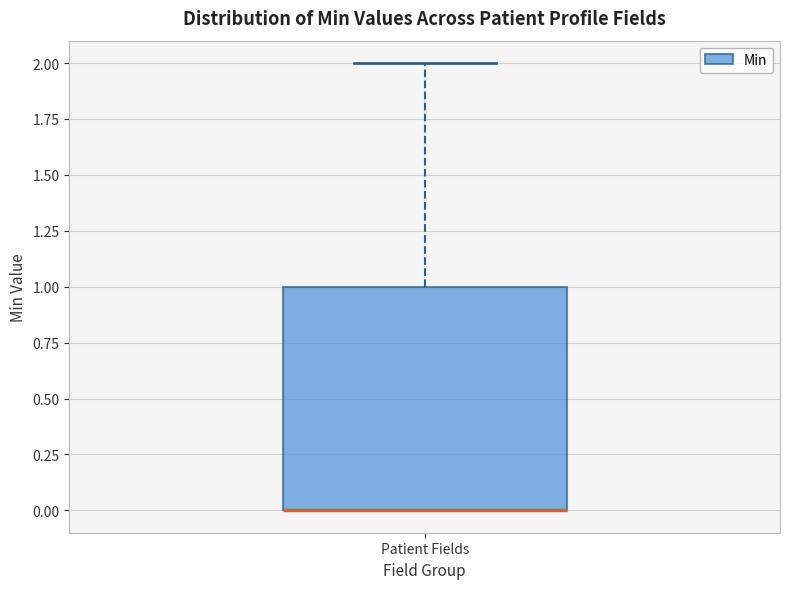

Where is the upper edge of the box for Patient Fields on the y-axis? The values are not printed on the chart, so give them approximately, as read against the axis.

1